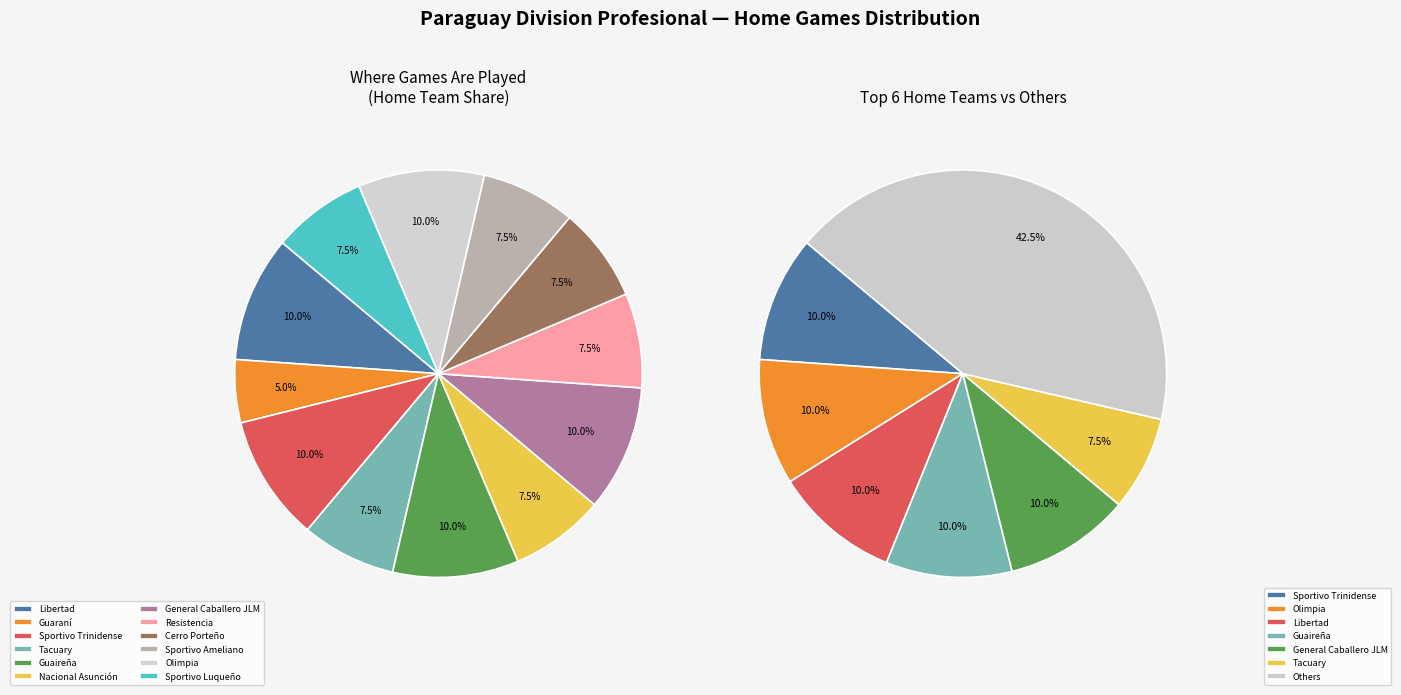

Does any single category account for the majority?

No